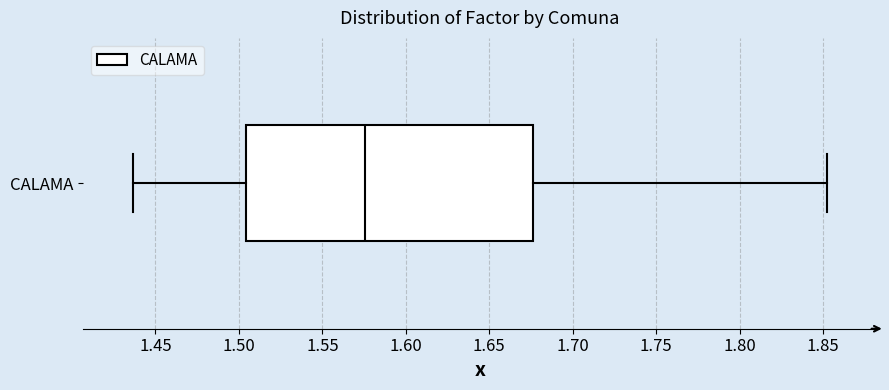

Read this box plot against the x-axis: the position of the median line, the range covered by the box, and the ends of both whiskers. The values are not printed on the chart, so give them approximately, as read against the axis.

median 1.575, box 1.505 to 1.675, whiskers 1.435 to 1.850